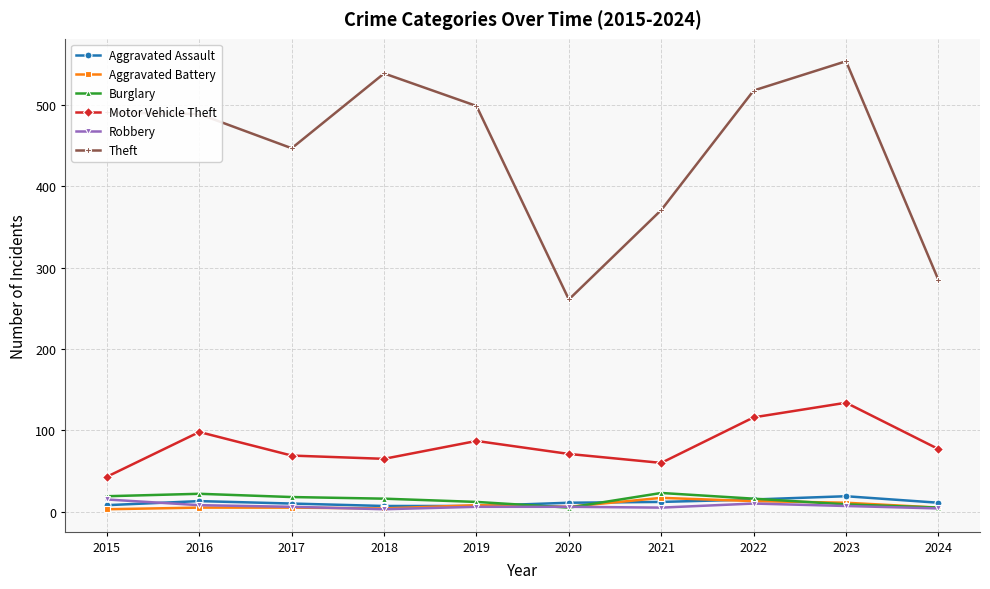

Between 2019 and 2021, which series saw the biggest shift?

Theft